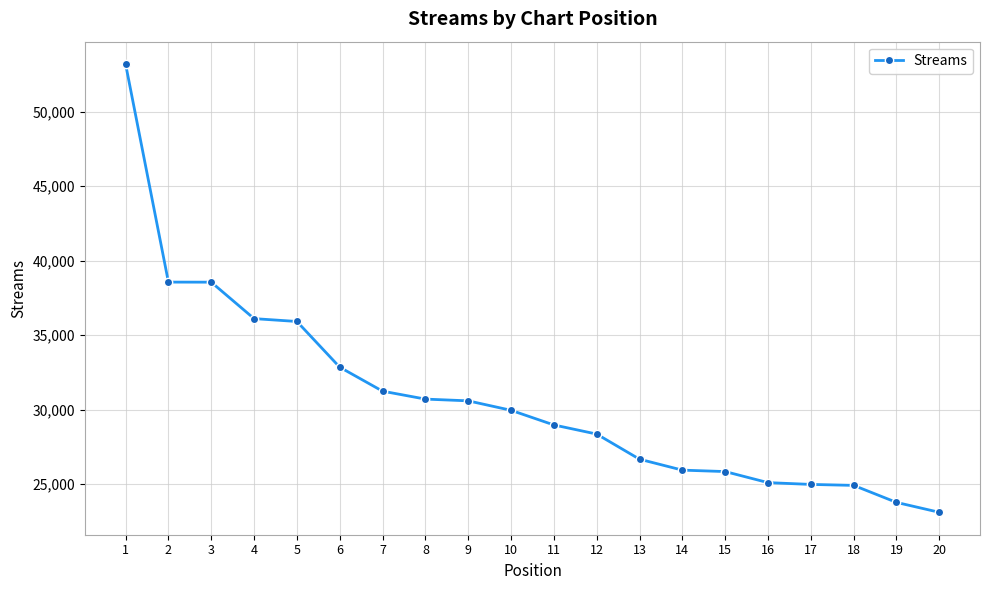

What is the sum of the values at 3 and 8?

69263